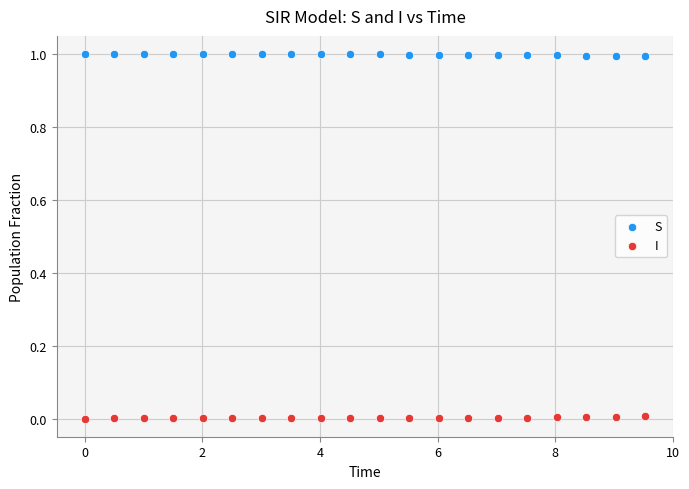

What are all the series names shown in the legend?

S, I